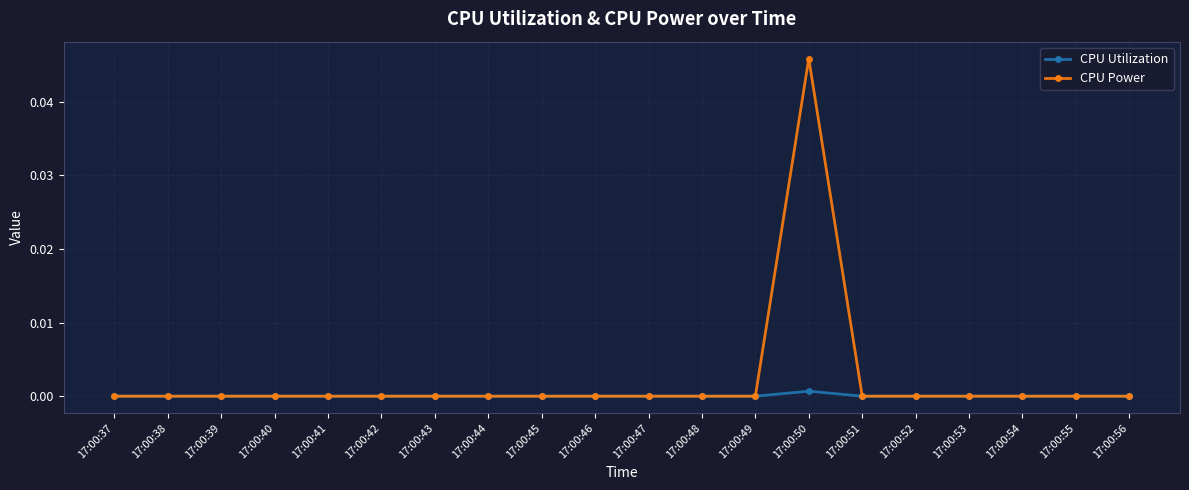

Is it true that CPU Utilization equals 0.0 at 17:00:48?

True